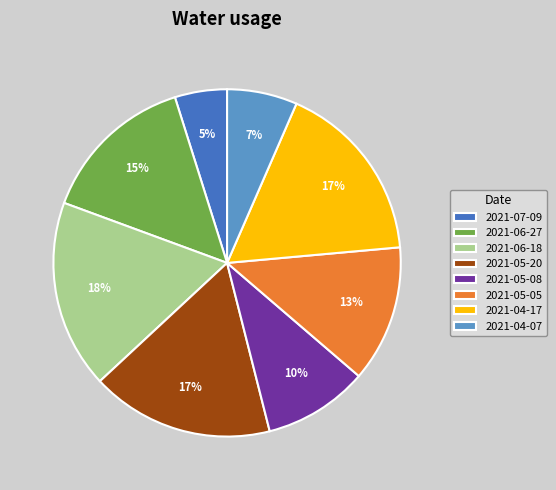

Combined, do 2021-05-05 and 2021-05-20 account for over 50%?

No